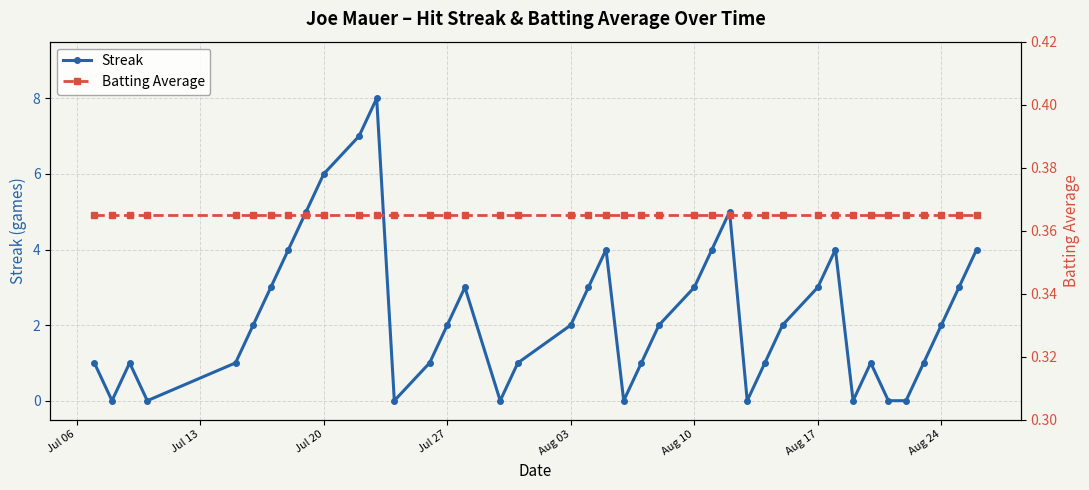

Reading left to right, transcribe all the data shown in this chart.

Streak: 1.0	0.0	1.0	0.0	1.0	2.0	3.0	4.0	5.0	6.0	7.0	8.0	0.0	1.0	2.0	3.0	0.0	1.0	2.0	3.0	4.0	0.0	1.0	2.0	3.0	4.0	5.0	0.0	1.0	2.0	3.0	4.0	0.0	1.0	0.0	0.0	1.0	2.0	3.0	4.0
Batting Average: 0.4	0.4	0.4	0.4	0.4	0.4	0.4	0.4	0.4	0.4	0.4	0.4	0.4	0.4	0.4	0.4	0.4	0.4	0.4	0.4	0.4	0.4	0.4	0.4	0.4	0.4	0.4	0.4	0.4	0.4	0.4	0.4	0.4	0.4	0.4	0.4	0.4	0.4	0.4	0.4